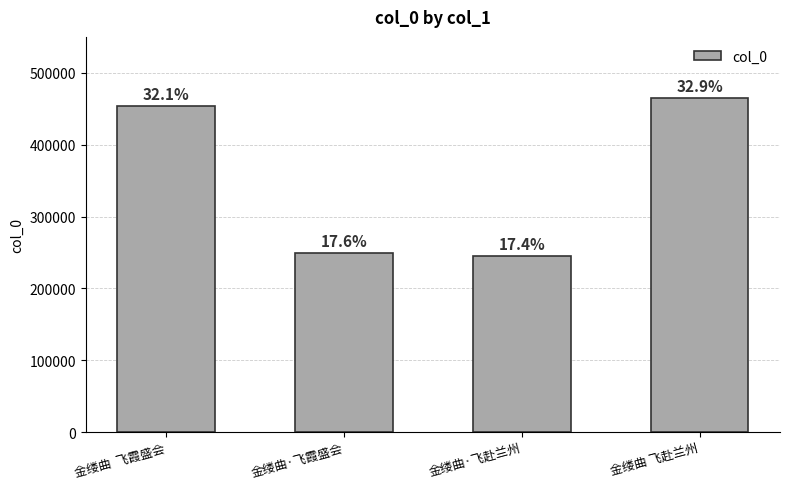

Read the value at 金缕曲  飞霞盛会.

454324